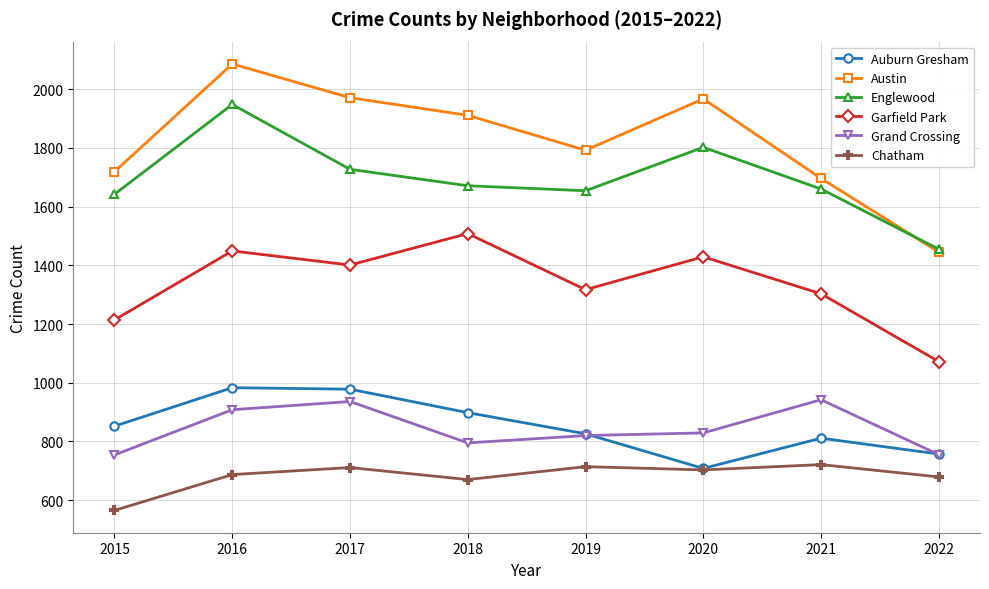

Read the Englewood value at 2020, to the nearest 50.

1800